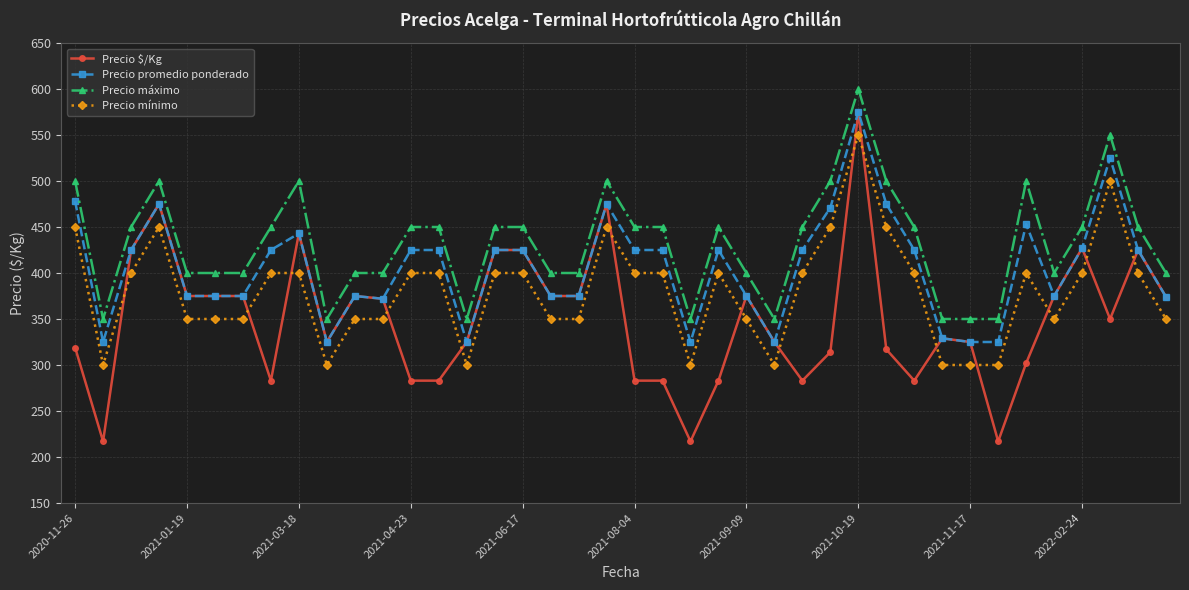

True or false: Precio máximo has more than 2 interior local peaks.

True